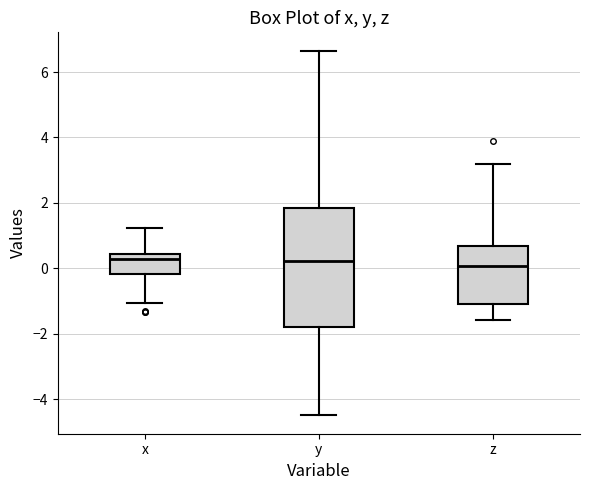

Reading left to right, transcribe this box plot: for each box, give where its median line is, the range the box spans, and where its two whiskers end, as read against the y-axis. The values are not printed on the chart, so give them approximately, as read against the axis.

x: median 0.2, box -0.2 to 0.4, whiskers -1.0 to 1.2
y: median 0.2, box -1.8 to 1.8, whiskers -4.4 to 6.6
z: median 0.0, box -1.0 to 0.6, whiskers -1.6 to 3.2